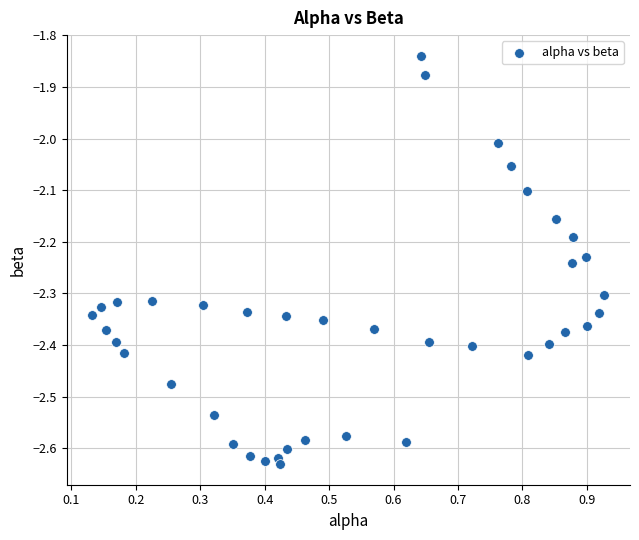

What is the range of Y values (max minus min)?

0.8